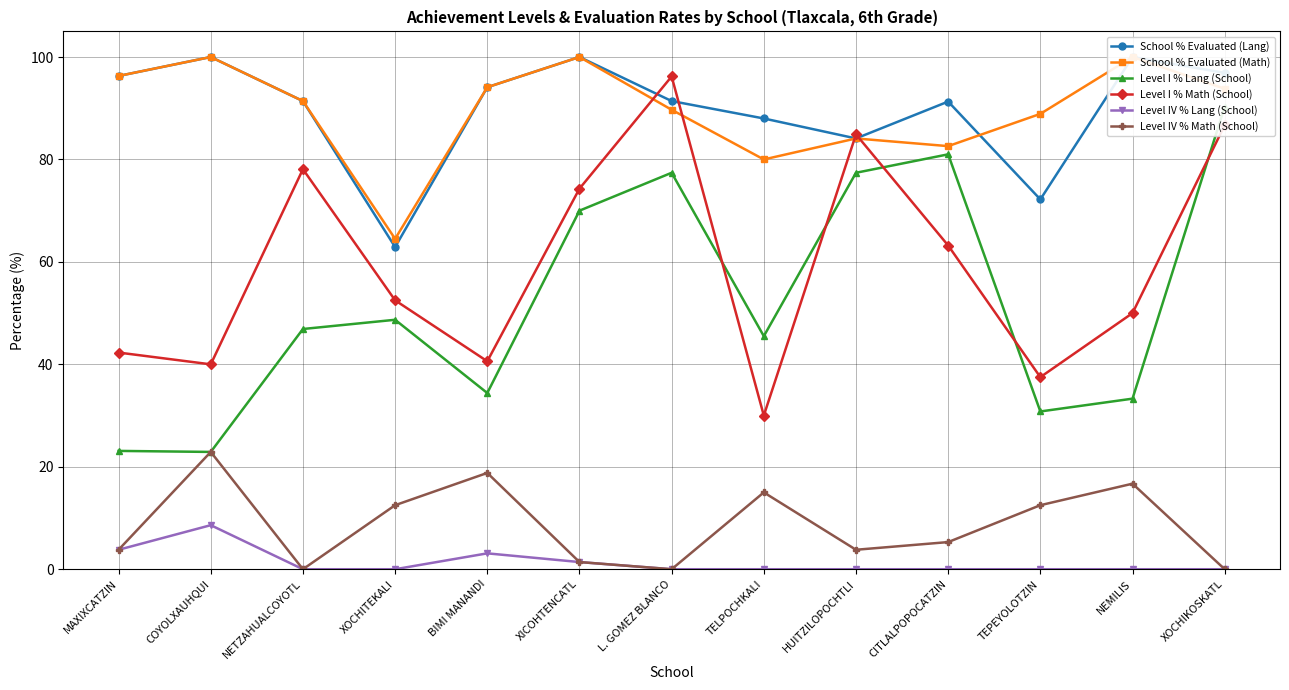

What are all the series names shown in the legend?

School % Evaluated (Lang), School % Evaluated (Math), Level I % Lang (School), Level I % Math (School), Level IV % Lang (School), Level IV % Math (School)